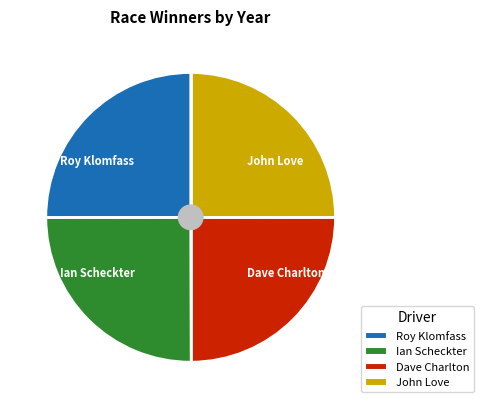

Approximately how many times larger is the value at Ian Scheckter compared to John Love?

1.0